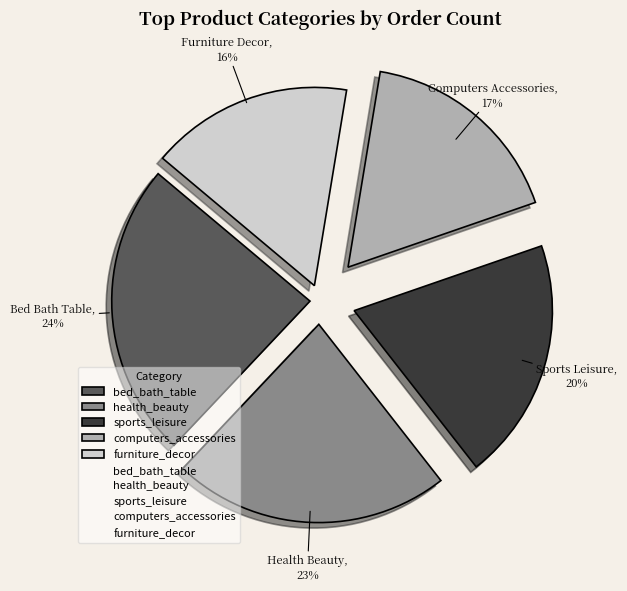

To the nearest percent, what is the difference between the largest and smallest slice percentages?

8%